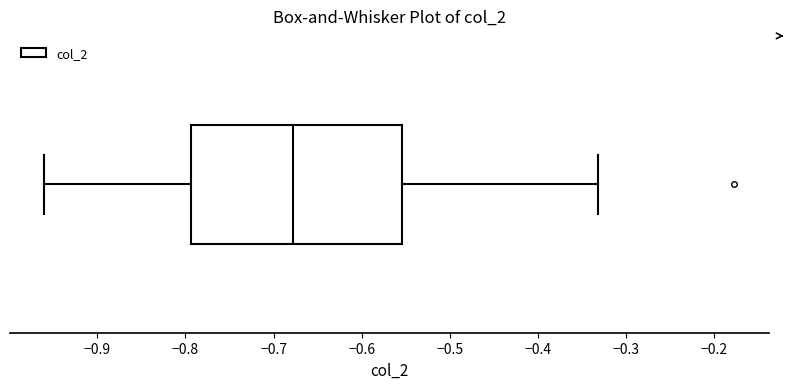

Where does the left whisker of the box end on the x-axis? The values are not printed on the chart, so give them approximately, as read against the axis.

-0.96